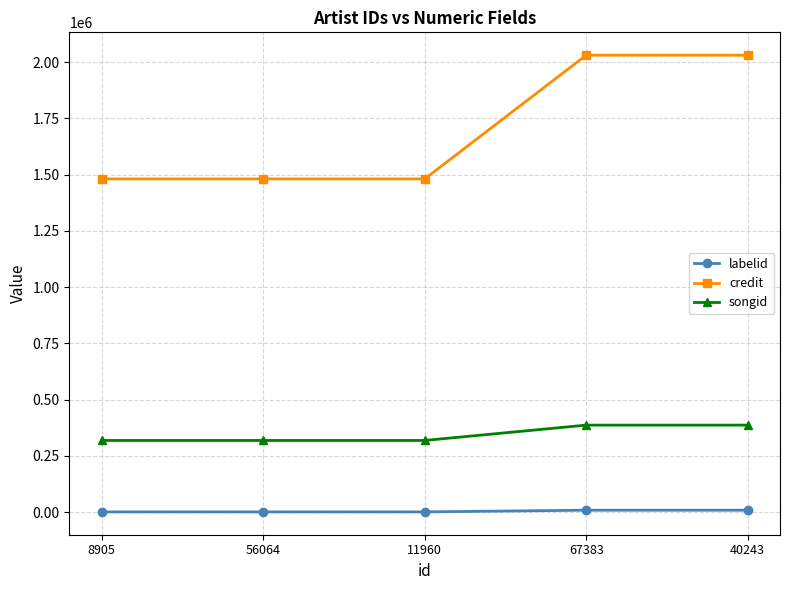

How many series are shown in this chart?

3